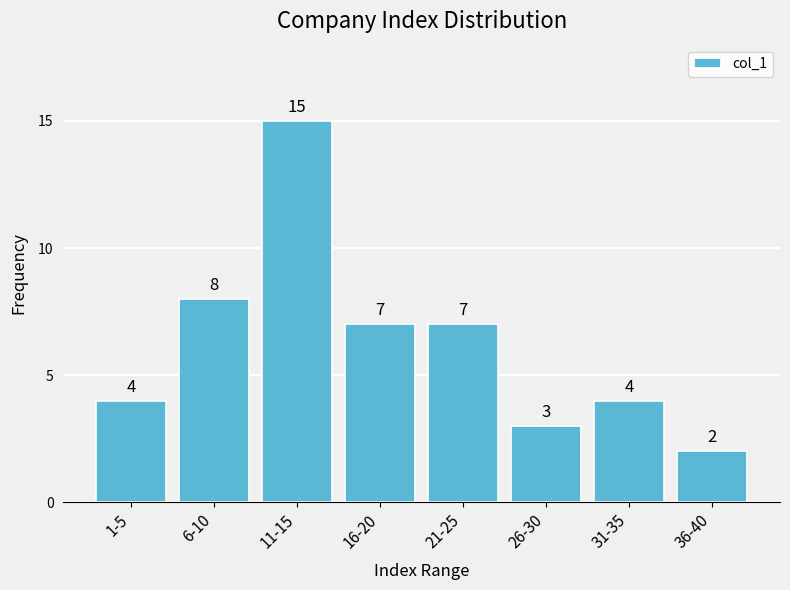

Reading right to left, extract all data points from this chart.

2	4	3	7	7	15	8	4